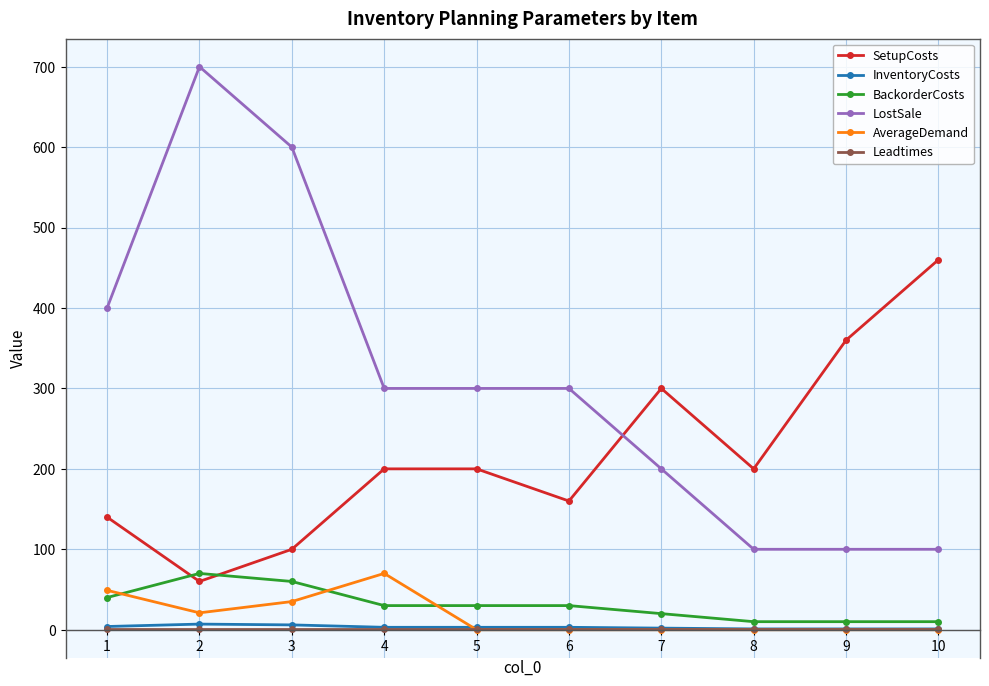

What is the difference between the maximum and minimum values in the AverageDemand series?

70